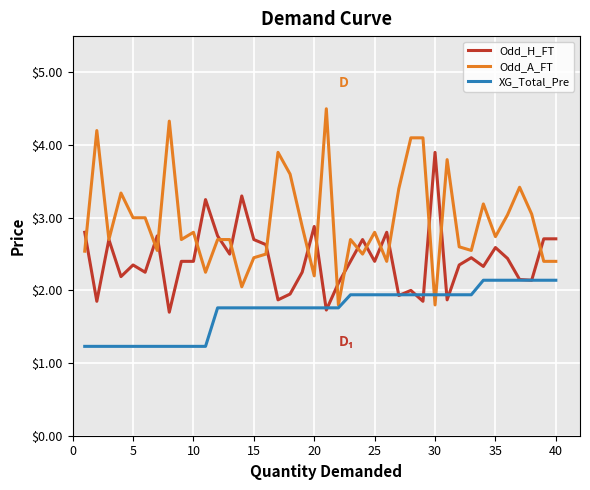

Does the chart have visible grid lines?

Yes